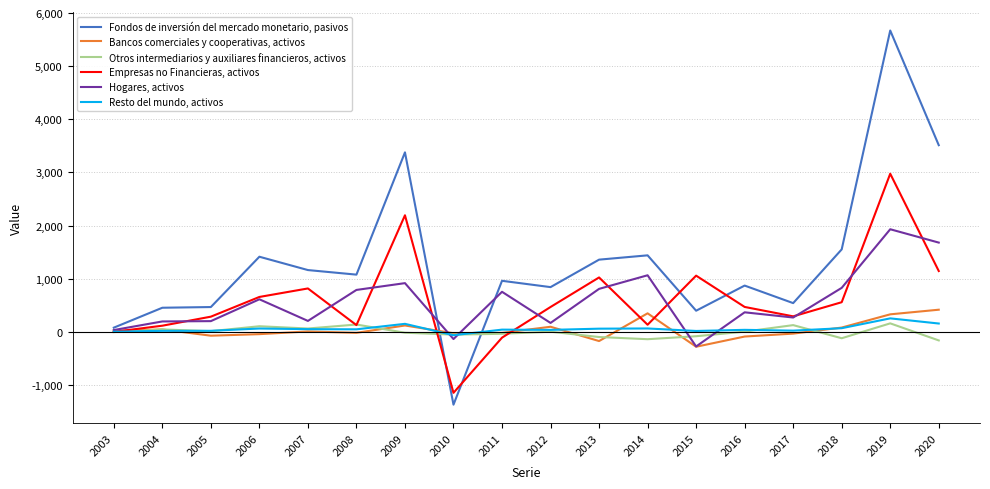

True or false: Otros intermediarios y auxiliares financieros, activos has a value of -137 at 2014.

True